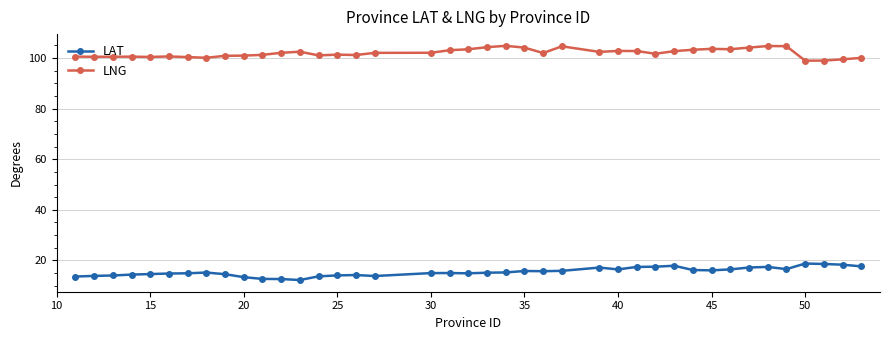

True or false: LNG has more than 0 points higher than both neighbors.

True